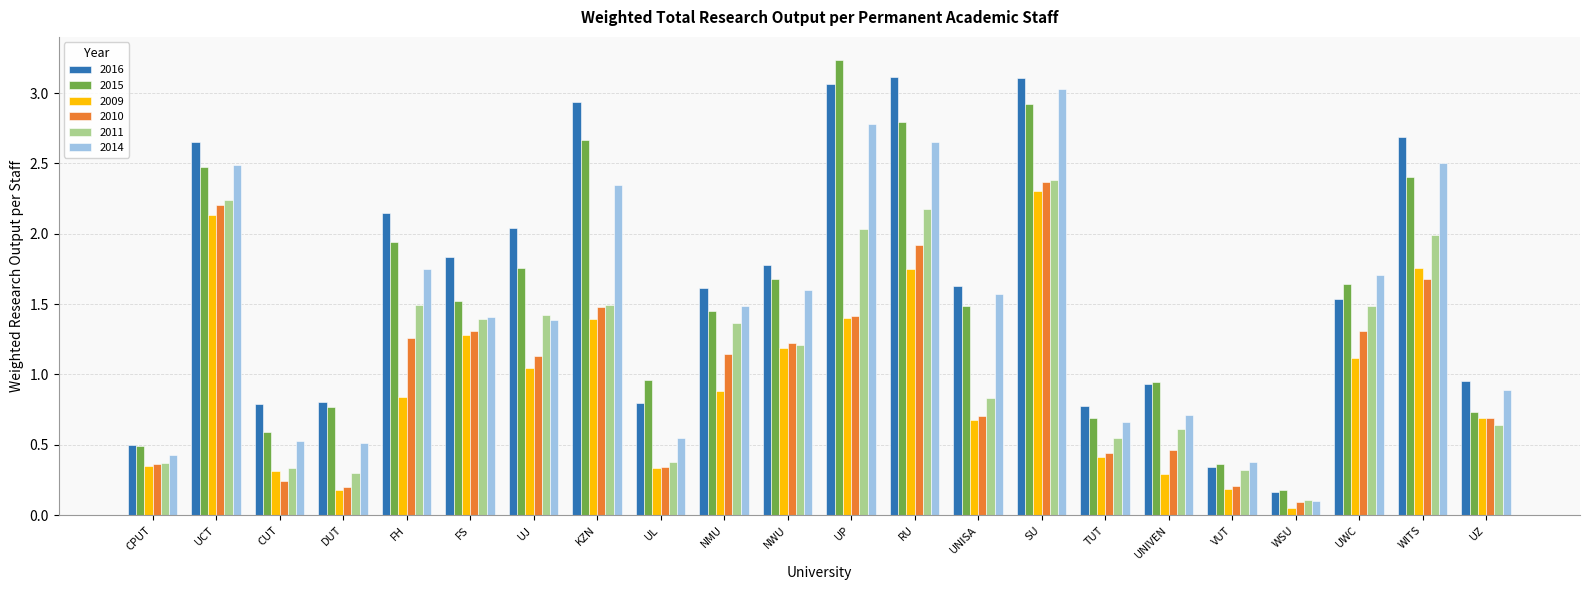

What position from the right is TUT?

7